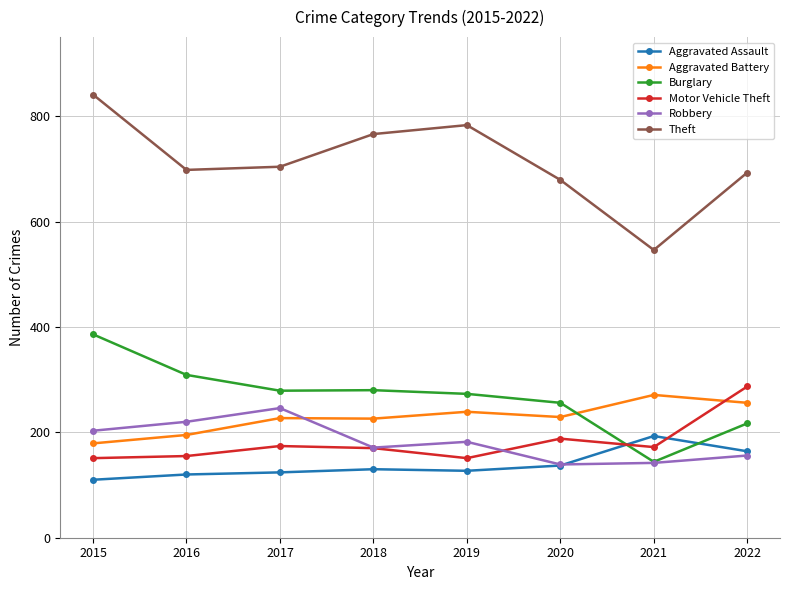

How many interior local peaks does the Theft series have?

1